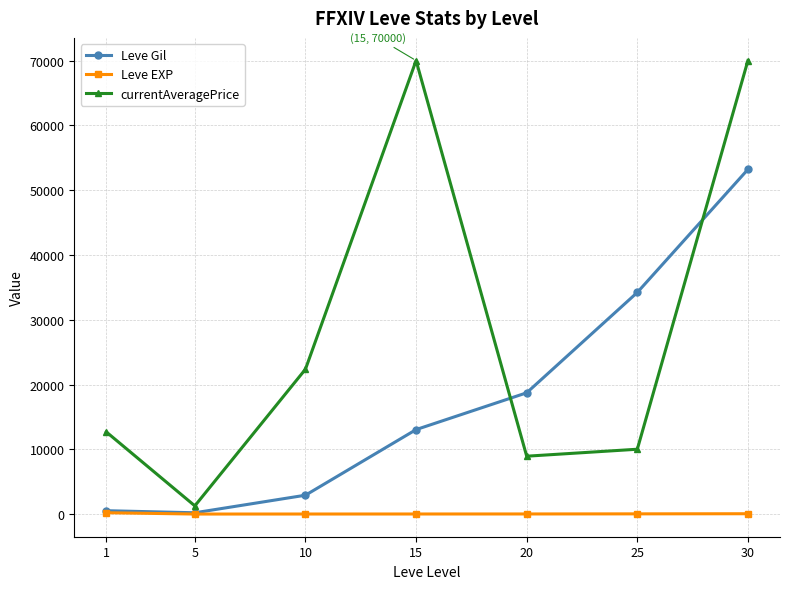

Is the value of currentAveragePrice at 1 greater than the value of Leve Gil at 1?

Yes